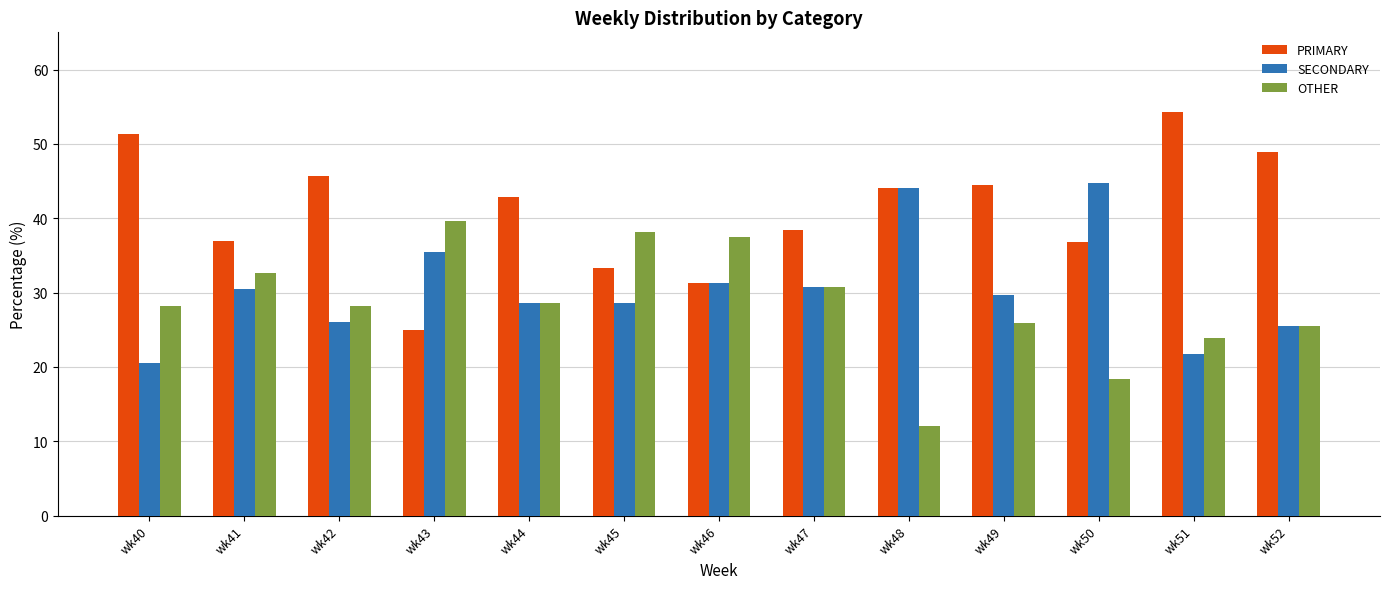

Which series has the largest range (max minus min)?

PRIMARY